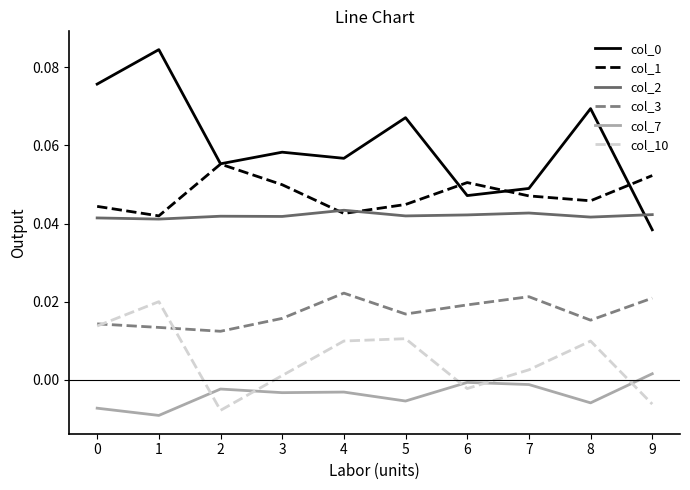

Where is the first local maximum for col_10?

1